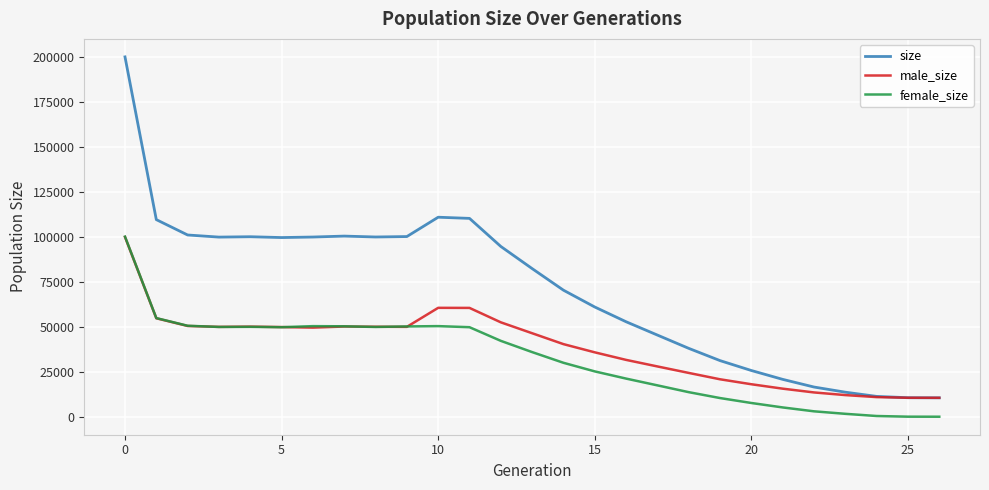

What is the highest value of the female_size series?

100001